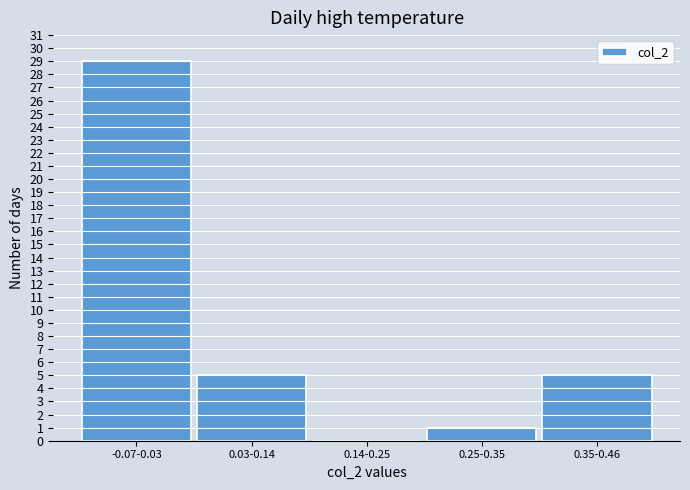

Reading right to left, extract all data points from this chart.

0.35-0.46=5	0.25-0.35=1	0.14-0.25=0	0.03-0.14=5	-0.07-0.03=29